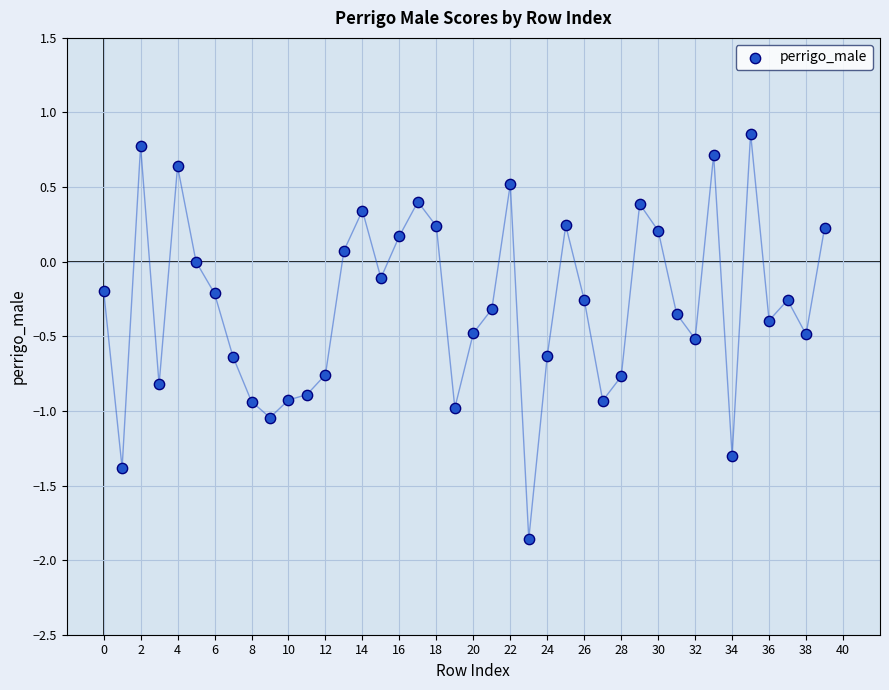

What is the range of Y values (max minus min)?

2.7